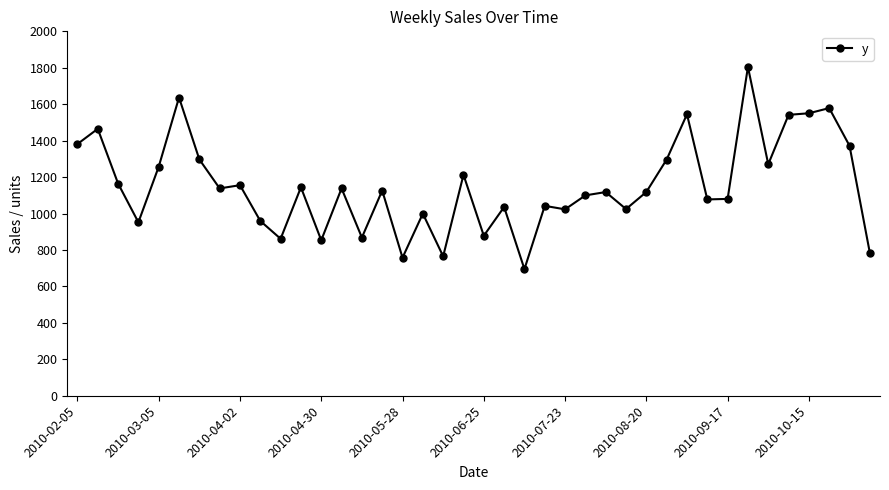

What is the value of the 25th point from the left?

1023.1